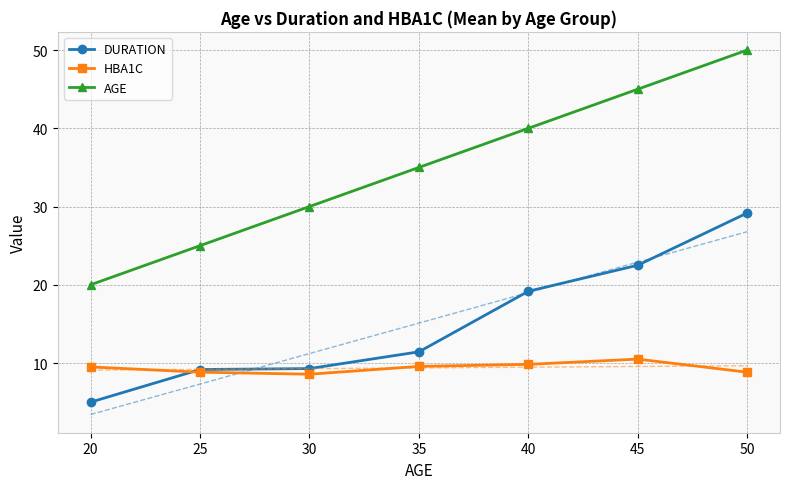

True or false: AGE and HBA1C intersect in this chart.

False